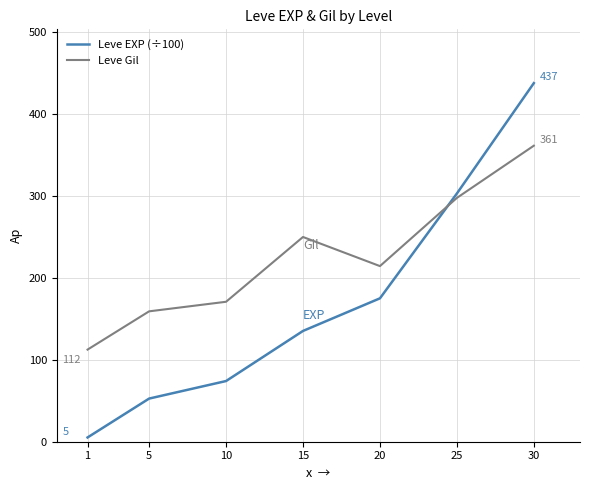

What is the difference between the maximum and minimum values in the Leve EXP (÷100) series?

432.1